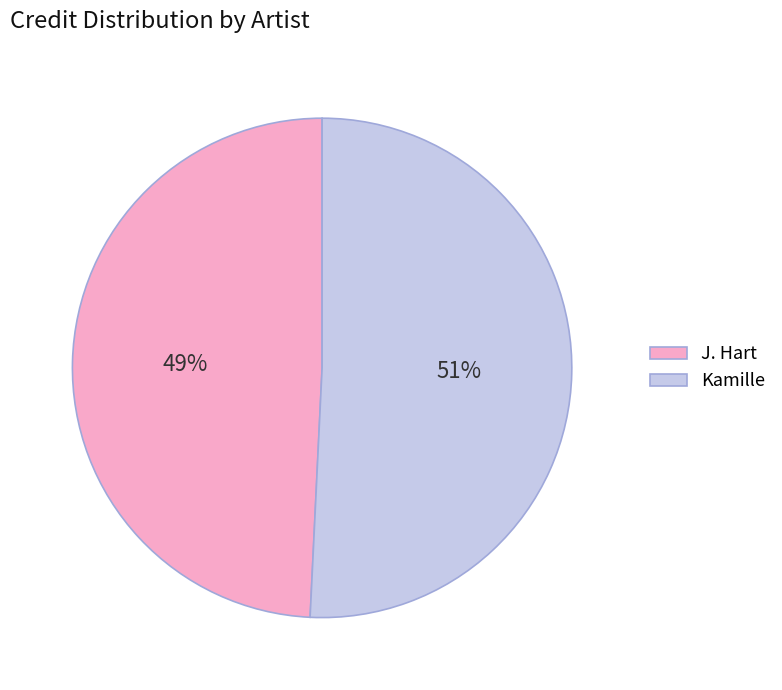

To the nearest percent, what is the difference between the J. Hart and Kamille slice percentages?

2%